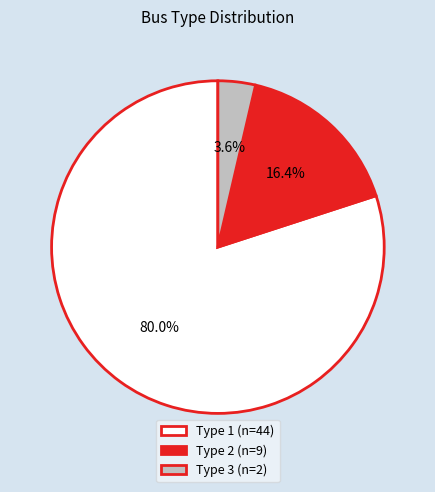

Which slice is the smallest?

Type 3